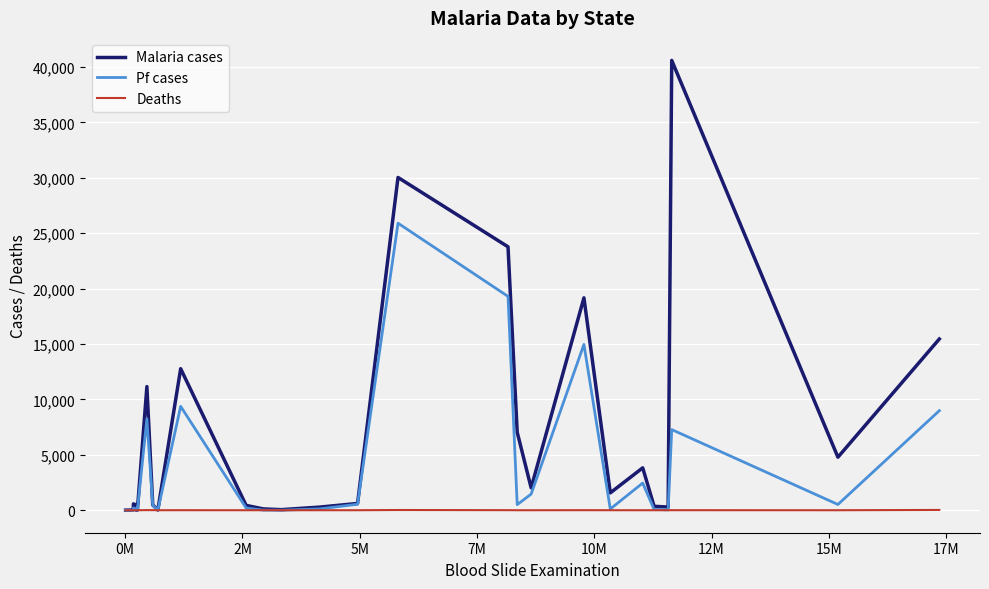

Which series has the largest total across all categories?

Malaria cases